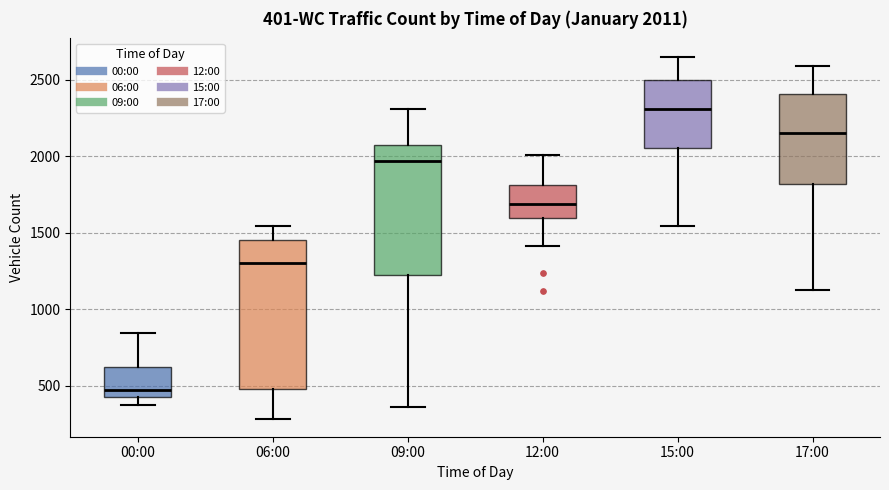

Which box is the tallest, from its lower edge to its upper edge?

06:00